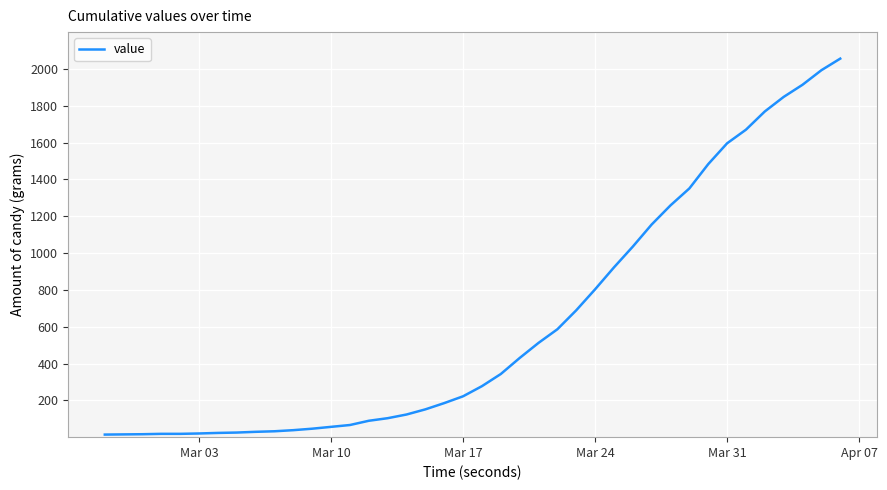

What is the greatest value displayed?

2056